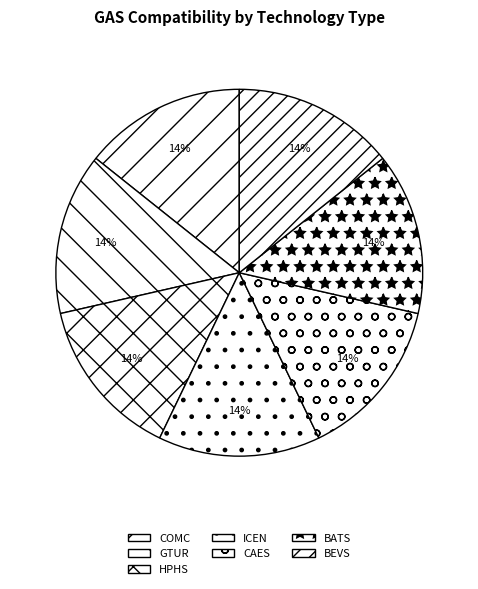

Count the number of slices in the pie.

7